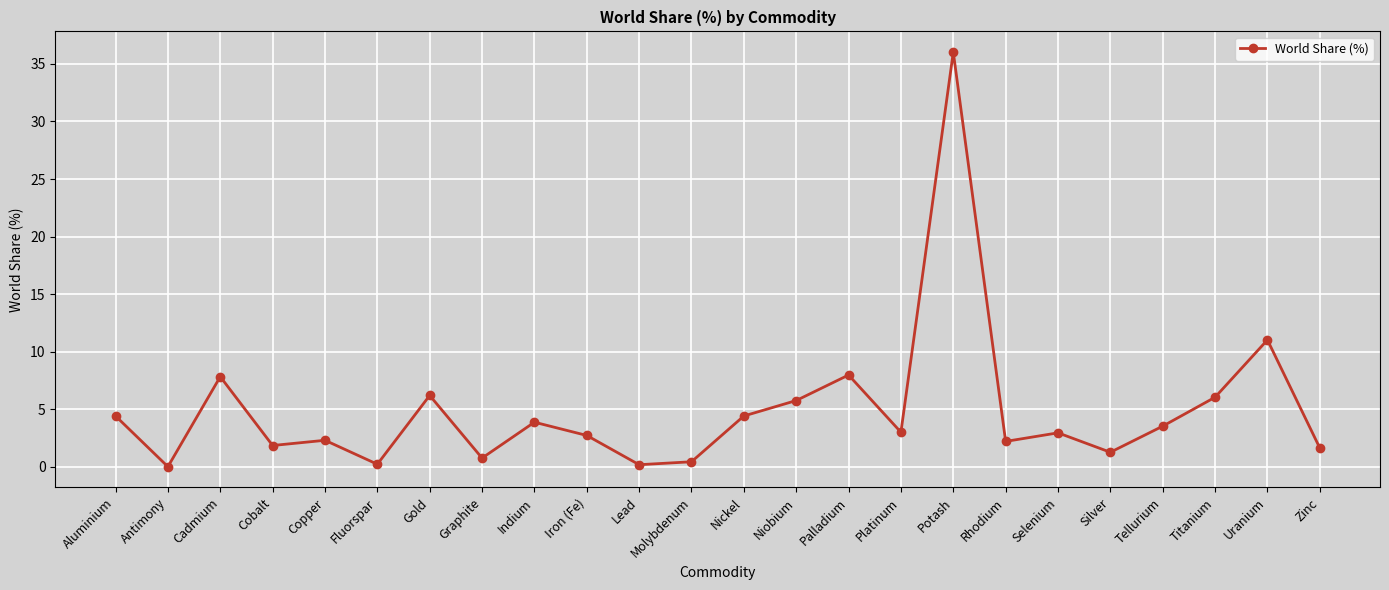

True or false: the data has more than 1 interior local peaks.

True